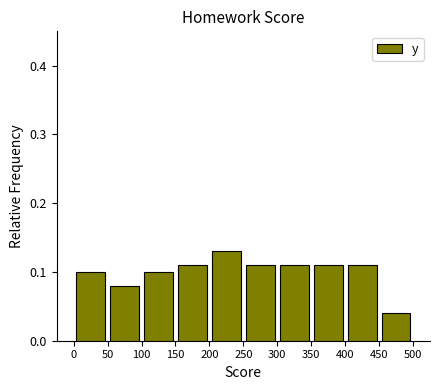

Reading left to right, transcribe this chart: for each bar, give the range it covers on the x-axis and its height. The values are not printed on the chart, so give them approximately, as read against the axis.

0 to 50: 0.10
50 to 100: 0.08
100 to 150: 0.10
150 to 200: 0.11
200 to 250: 0.13
250 to 300: 0.11
300 to 350: 0.11
350 to 400: 0.11
400 to 450: 0.11
450 to 500: 0.04